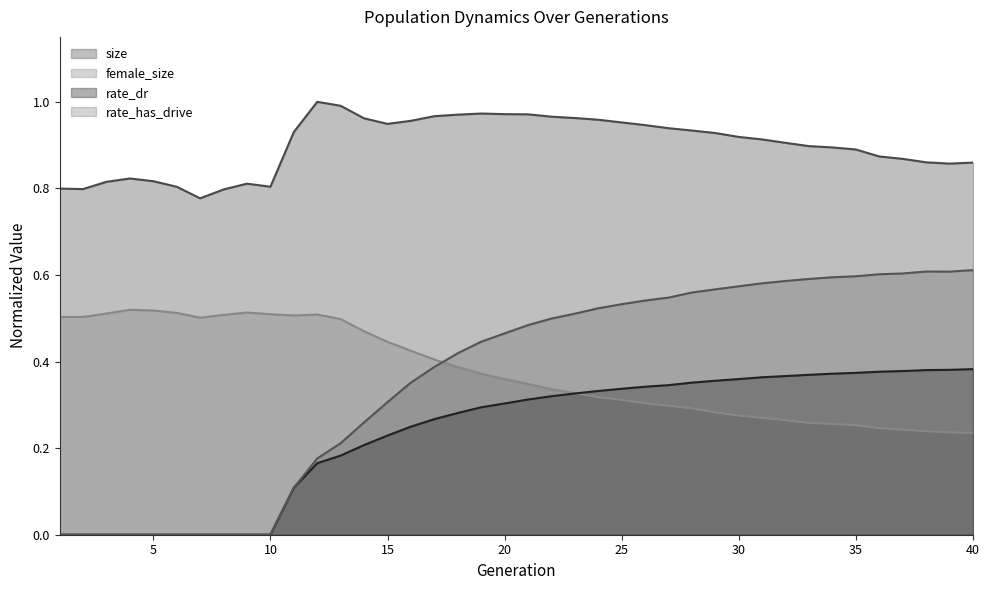

How many lines are shown in the chart?

4